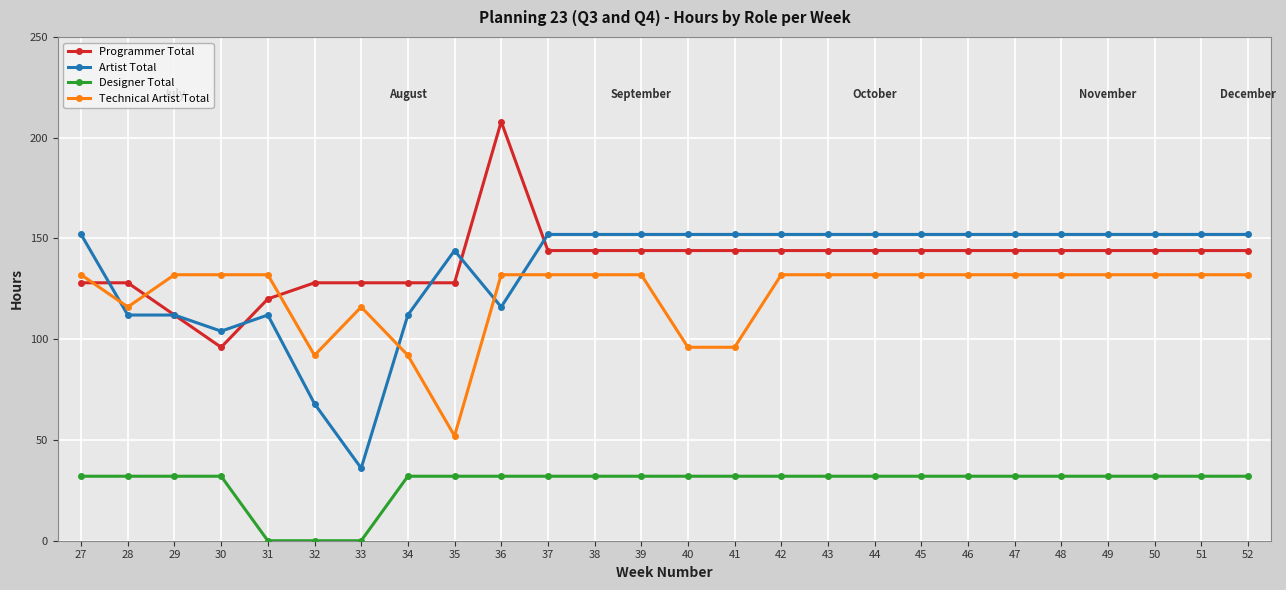

What are all the series names shown in the legend?

Programmer Total, Artist Total, Designer Total, Technical Artist Total